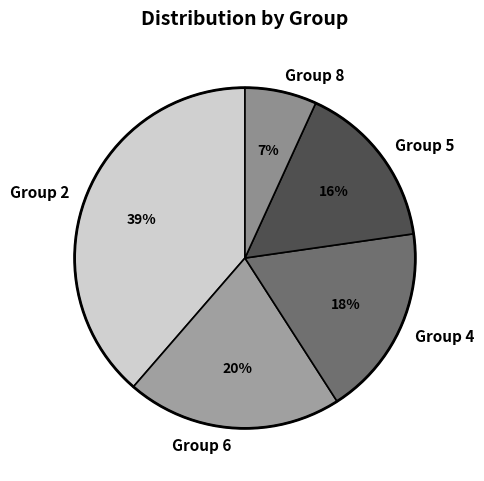

What is the smallest slice in the pie chart?

Group 8